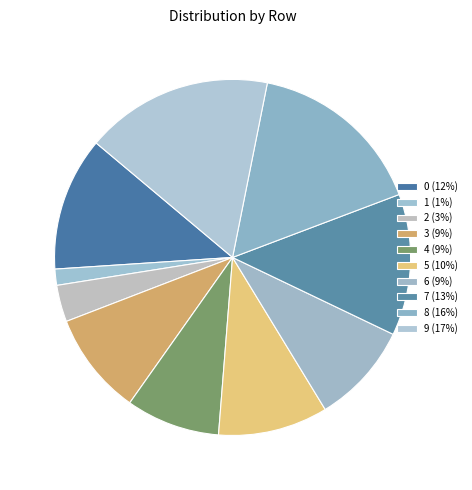

To the nearest percent, what percentage of the pie is 5?

10%